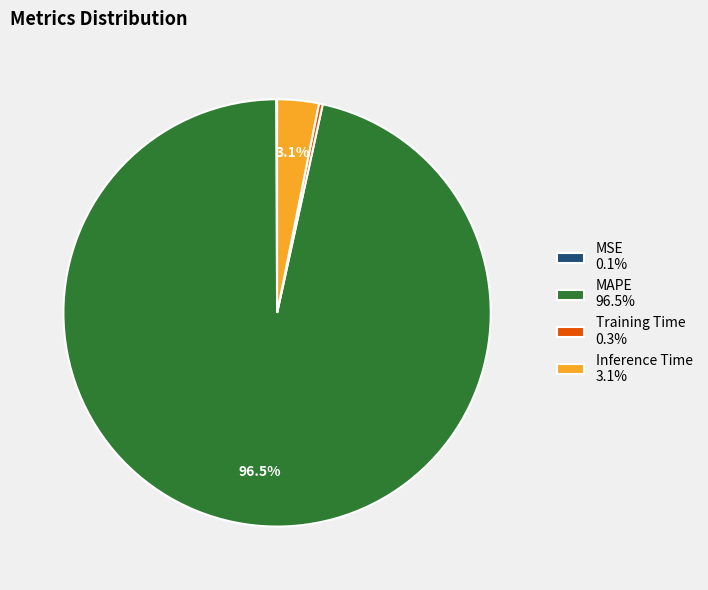

What percentage do Inference Time and MAPE together represent?

99.6%